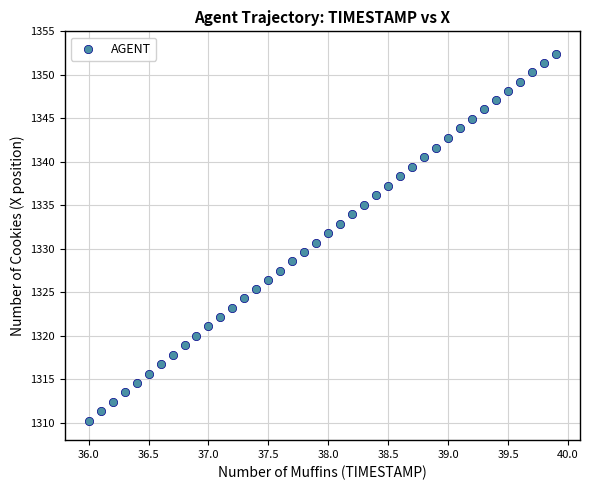

What is the range of X values (max minus min)?

3.9